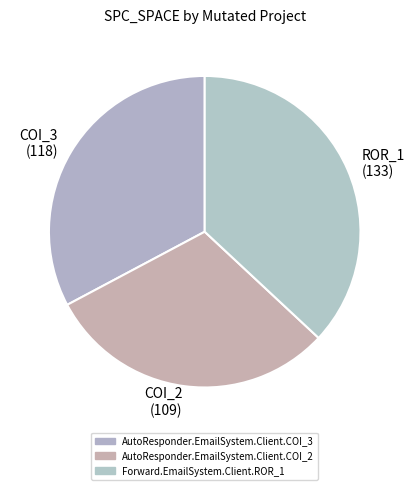

True or false: COI_2 (109) accounts for 20% of the total.

False